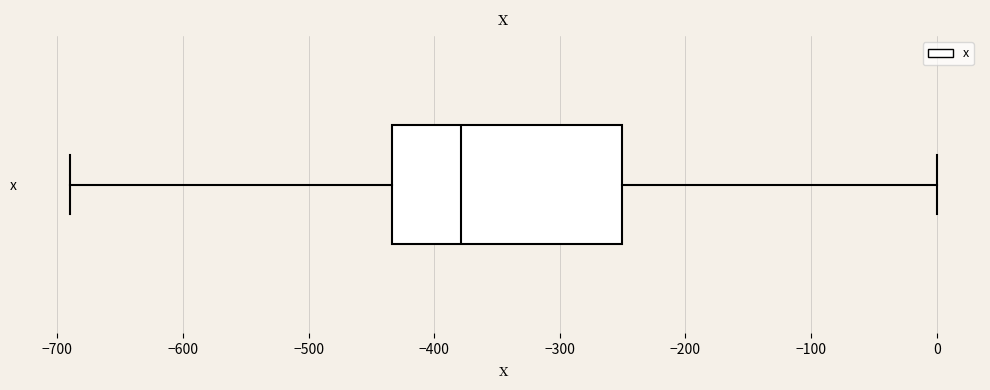

Where does the left whisker of the box for x end on the x-axis? The values are not printed on the chart, so give them approximately, as read against the axis.

-690